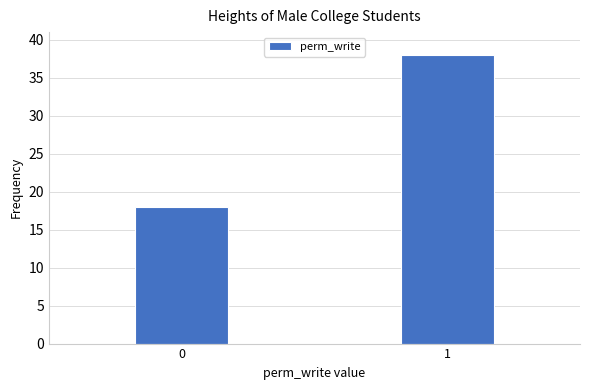

Reading right to left, what are all the values shown in this chart?

38	18